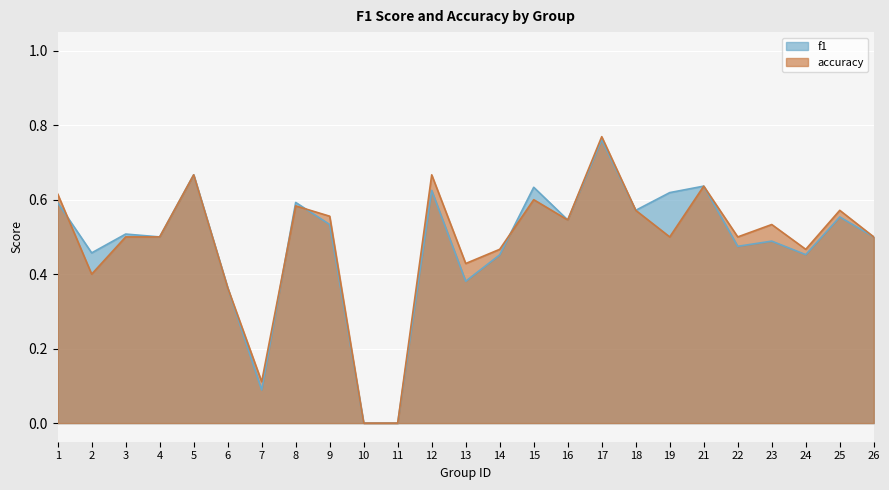

What is the difference between the maximum and second lowest values in the accuracy series?

0.8